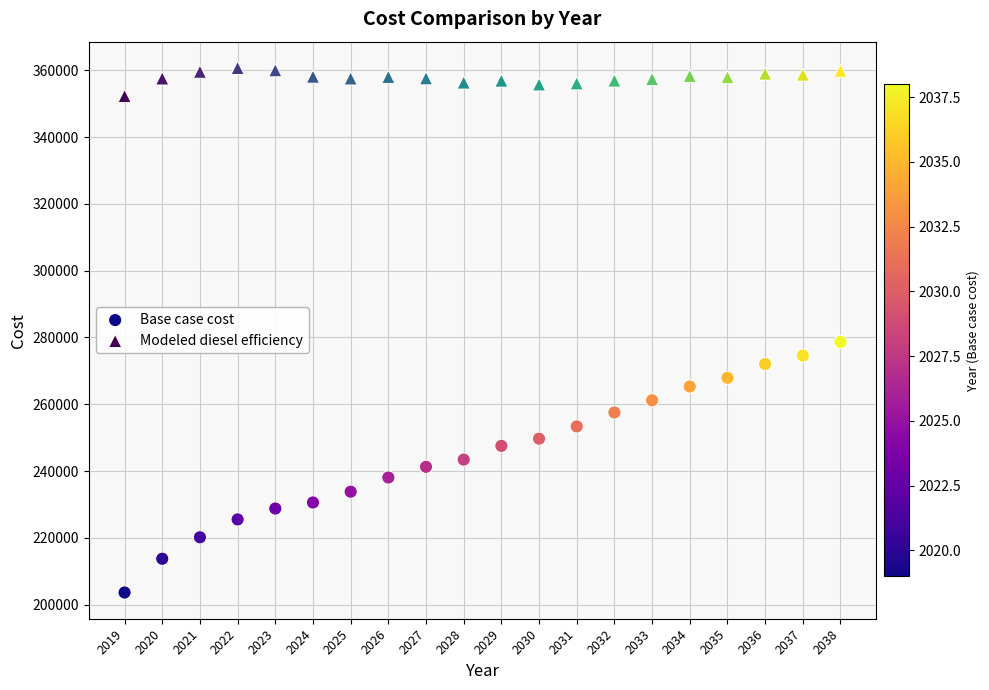

Which series has the largest Y range (max minus min)?

Base case cost